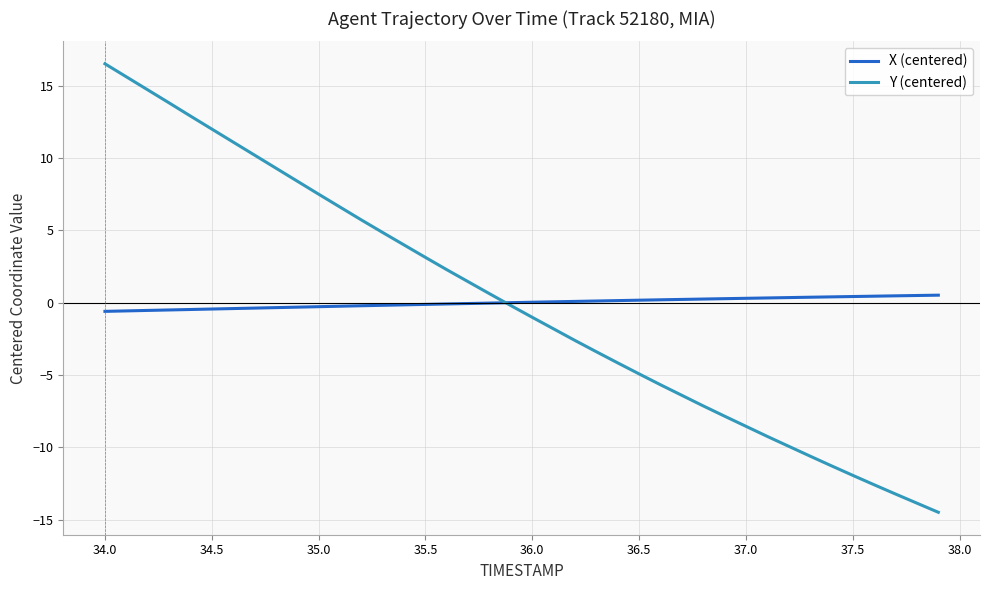

How many intersections are there between X (centered) and Y (centered)?

1